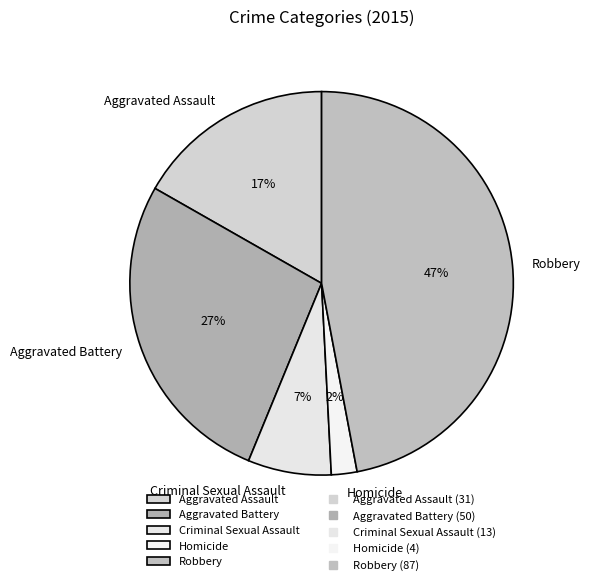

Which category has the biggest portion of the pie?

Robbery